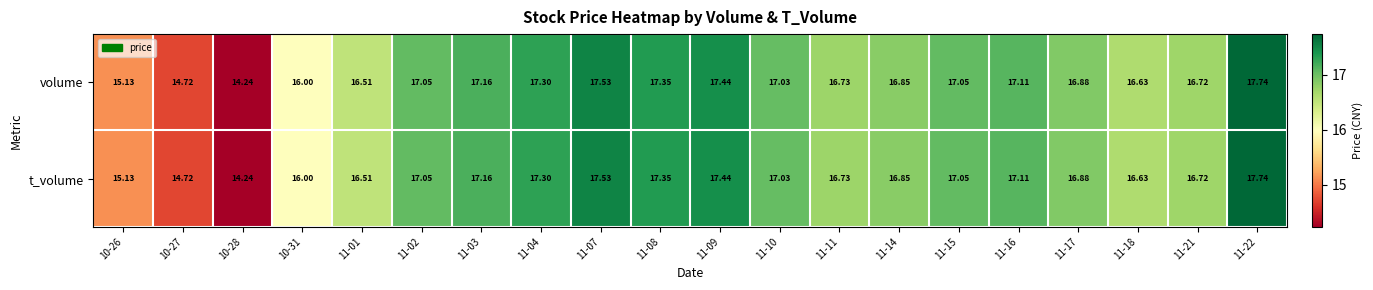

Is the value of t_volume at 11-11 greater than the value of volume at 10-31?

Yes